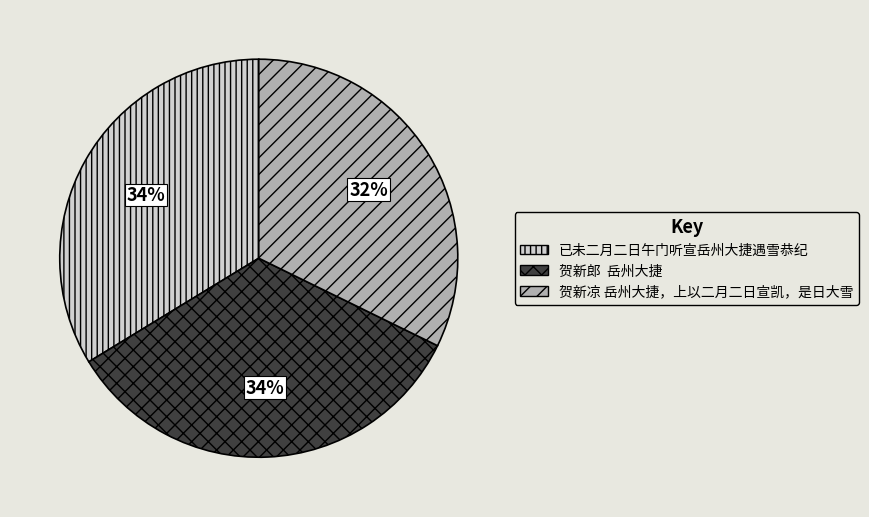

The 已未二月二日午门听宣岳州大捷遇雪恭纪 slice represents 34% of the pie. True or false?

True